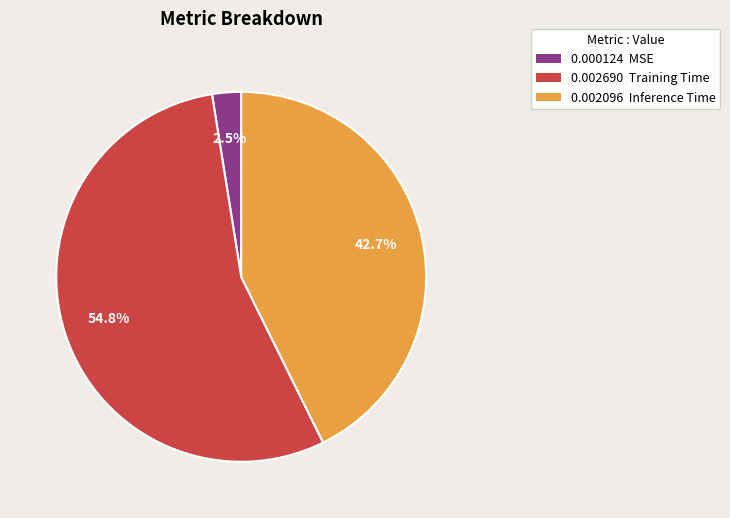

Which has a higher value, 0.002096 Inference Time or 0.002690 Training Time?

0.002690 Training Time